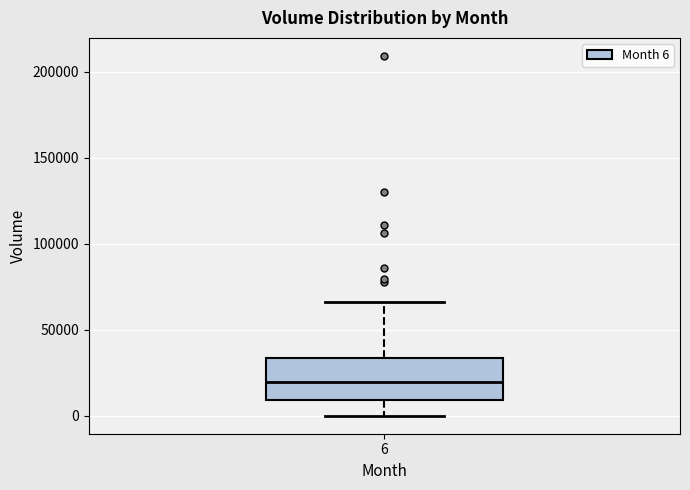

Where does the median line of the box at x = 6 sit on the y-axis? The values are not printed on the chart, so give them approximately, as read against the axis.

20000